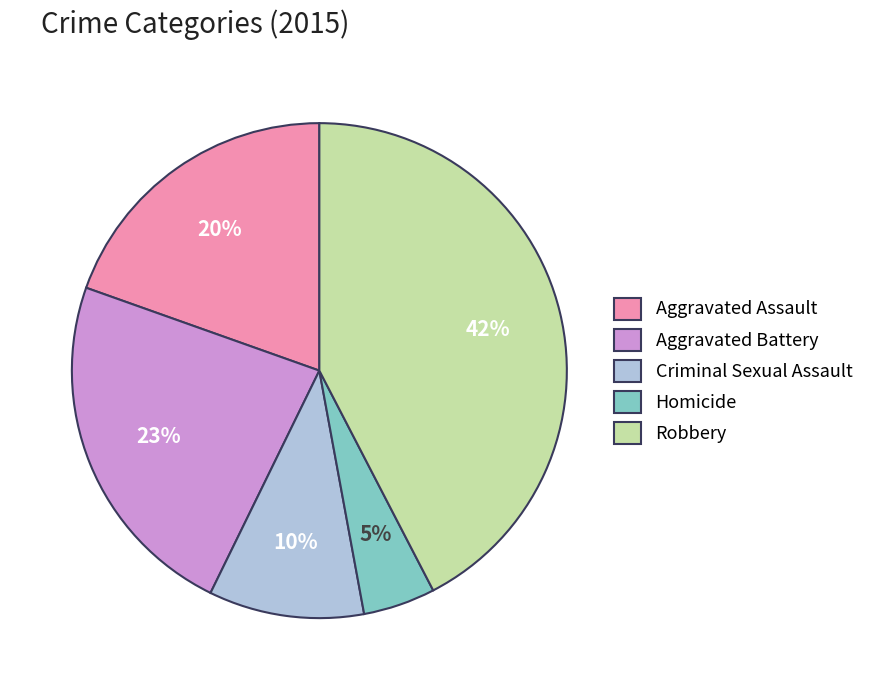

How many segments does this pie chart have?

5